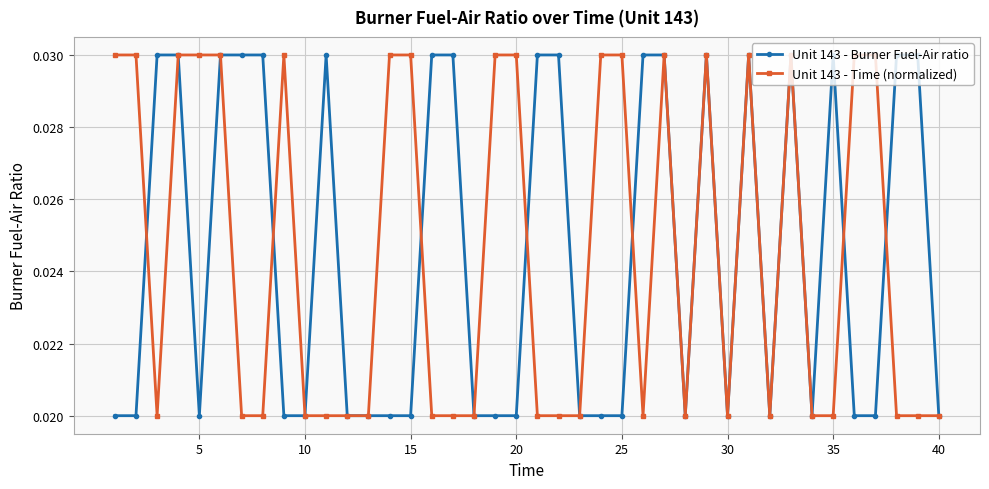

At how many categories does at least one series exceed 0?

40